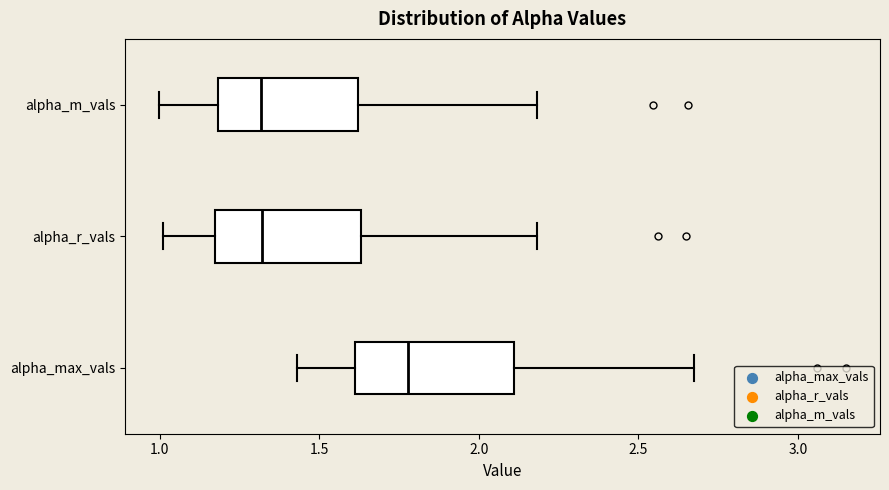

Which box has the furthest to the right median line?

alpha_max_vals